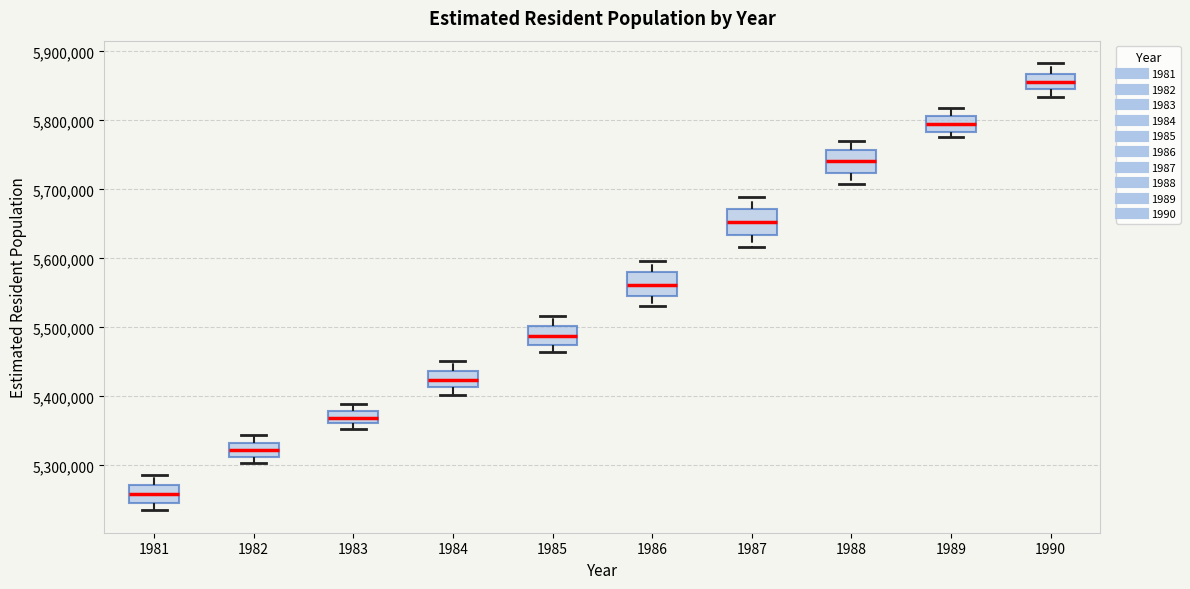

Where does the lower whisker of the box at x = 1988 end on the y-axis? The values are not printed on the chart, so give them approximately, as read against the axis.

5710000